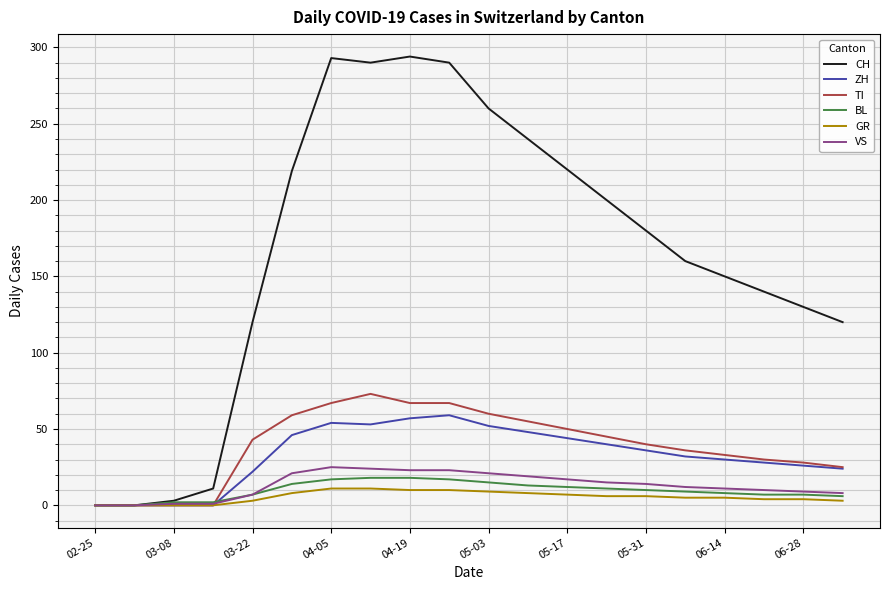

What is the maximum value shown in the chart?

294